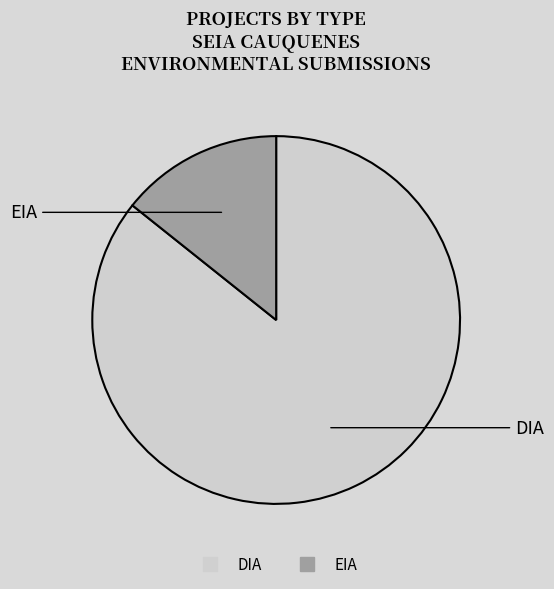

Do EIA and DIA together represent more than half of the pie?

Yes